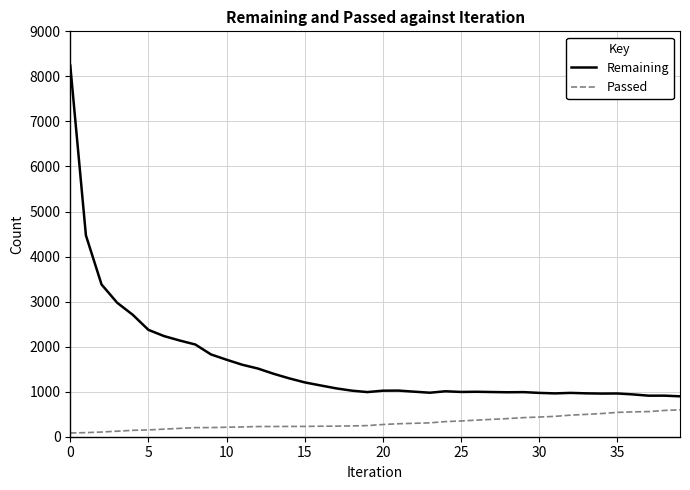

Which series has the largest range (max minus min)?

Remaining